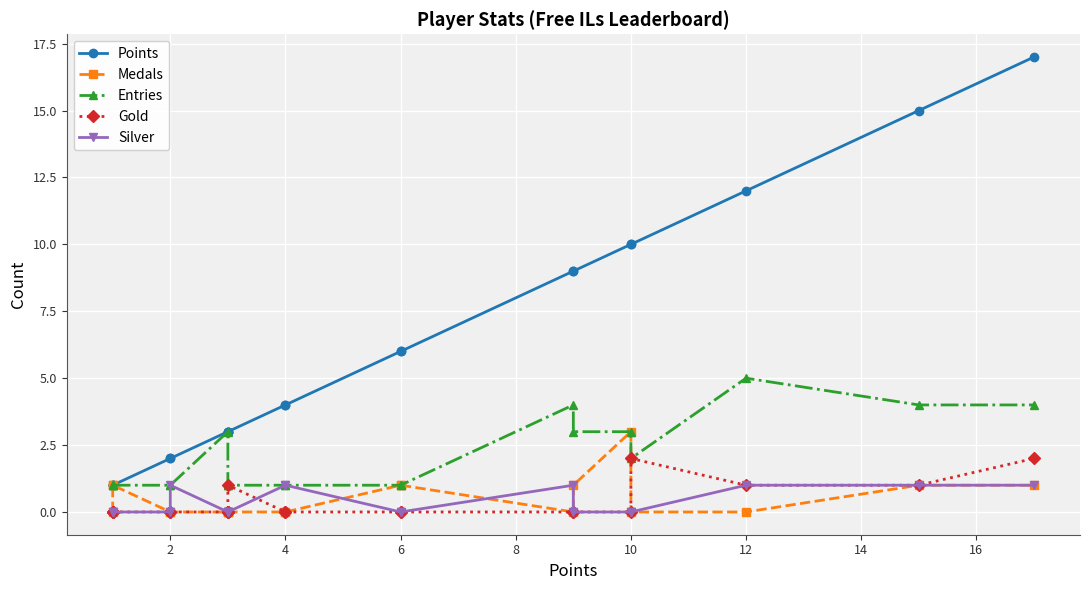

What are all the series names shown in the legend?

Points, Medals, Entries, Gold, Silver